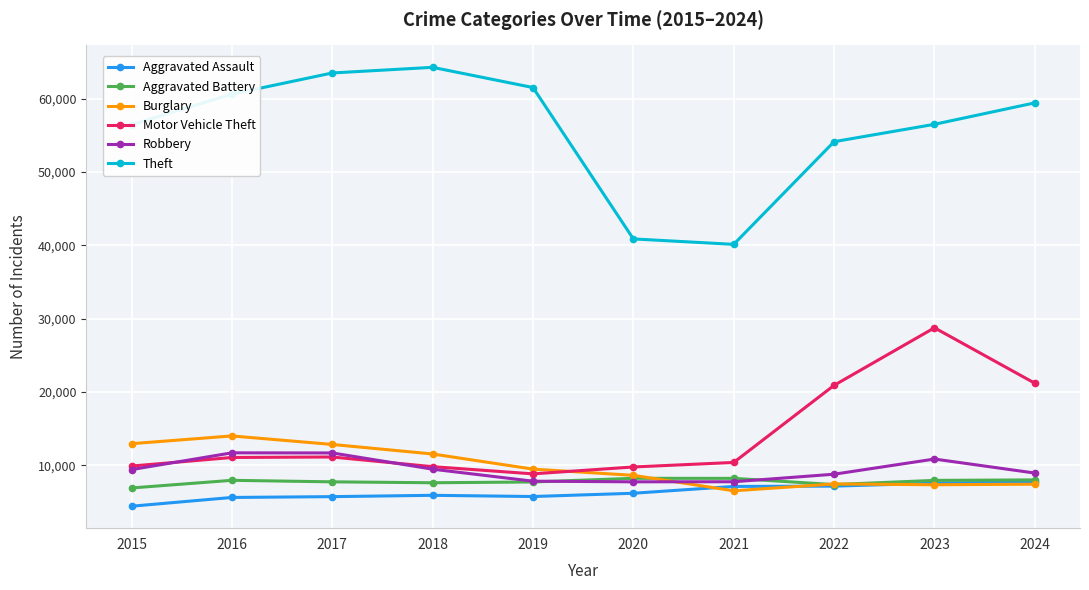

Rank the series at 2016 from highest to lowest value.

Theft, Burglary, Robbery, Motor Vehicle Theft, Aggravated Battery, Aggravated Assault